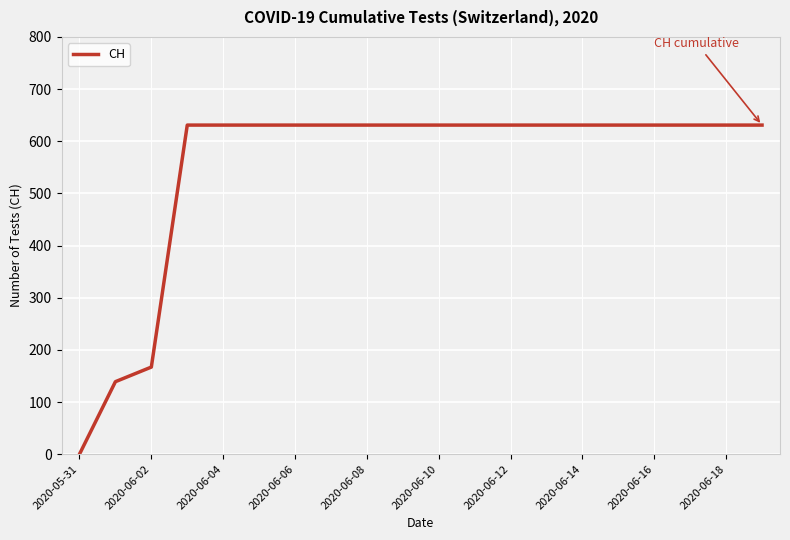

Is this an area chart (filled region under the line)?

No